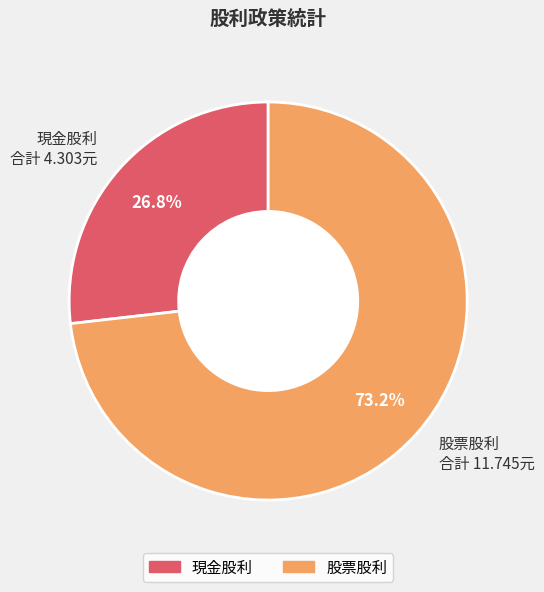

How many slices are in this pie chart?

2